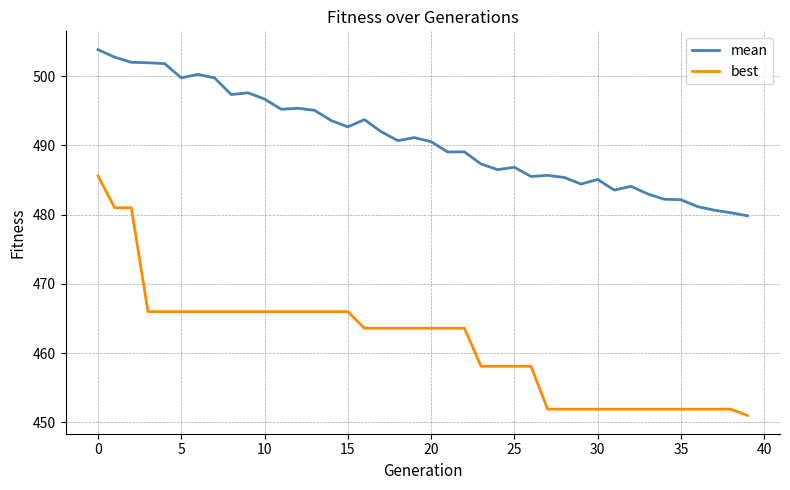

Which series has the largest total across all categories?

mean